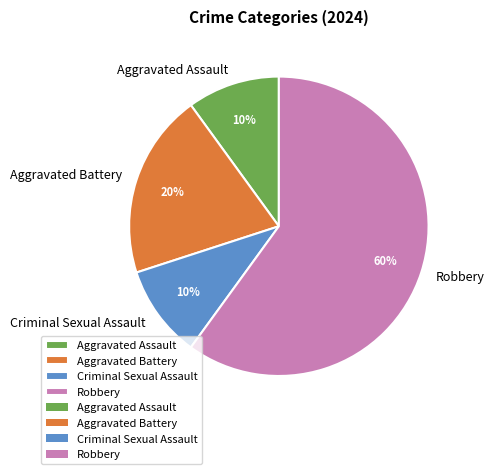

How many segments does this pie chart have?

4